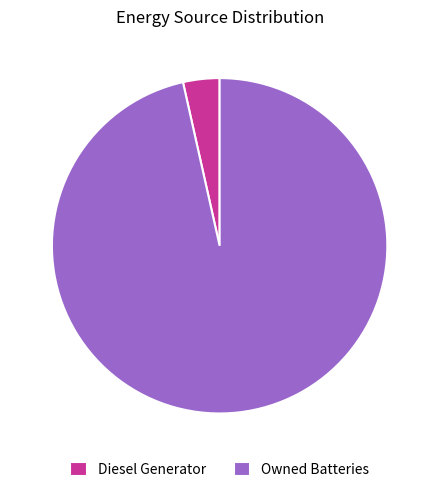

Which has a higher value, Diesel Generator or Owned Batteries?

Owned Batteries